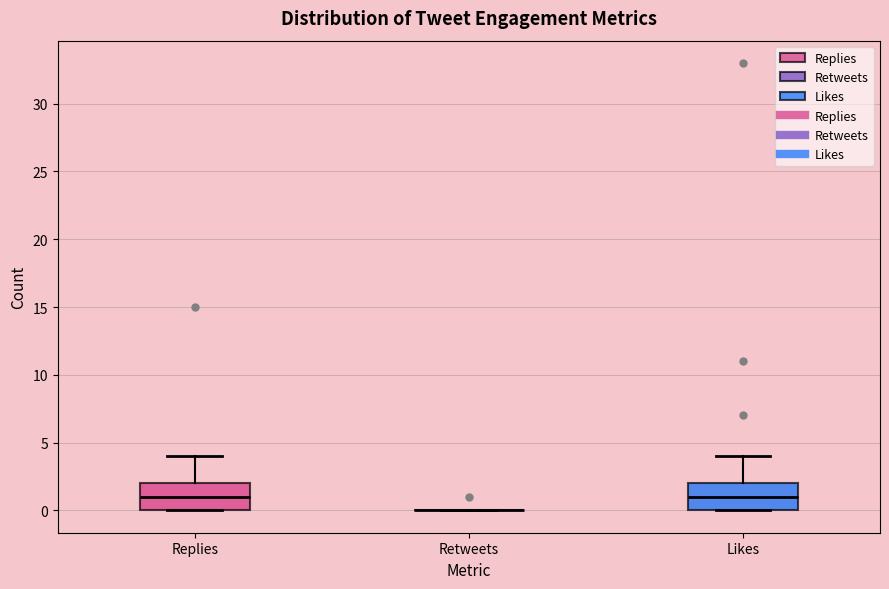

Reading left to right, read every box against the y-axis: the position of its median line, the range the box covers, and the ends of its whiskers. The values are not printed on the chart, so give them approximately, as read against the axis.

Replies: median 1, box 0 to 2, whiskers 0 to 4
Retweets: box collapsed to a line at 0, whiskers 0 to 0
Likes: median 1, box 0 to 2, whiskers 0 to 4